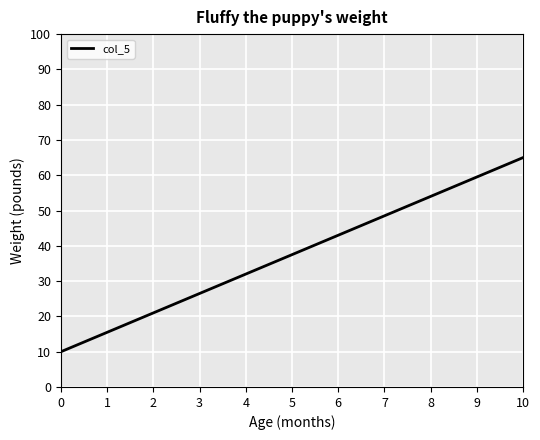

What is the ratio of the value at 2 to the value at 5?

0.6